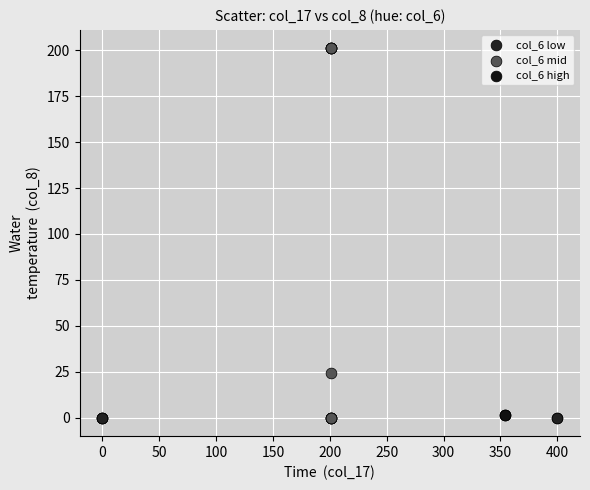

Which series contains the highest Y value?

col_6 mid